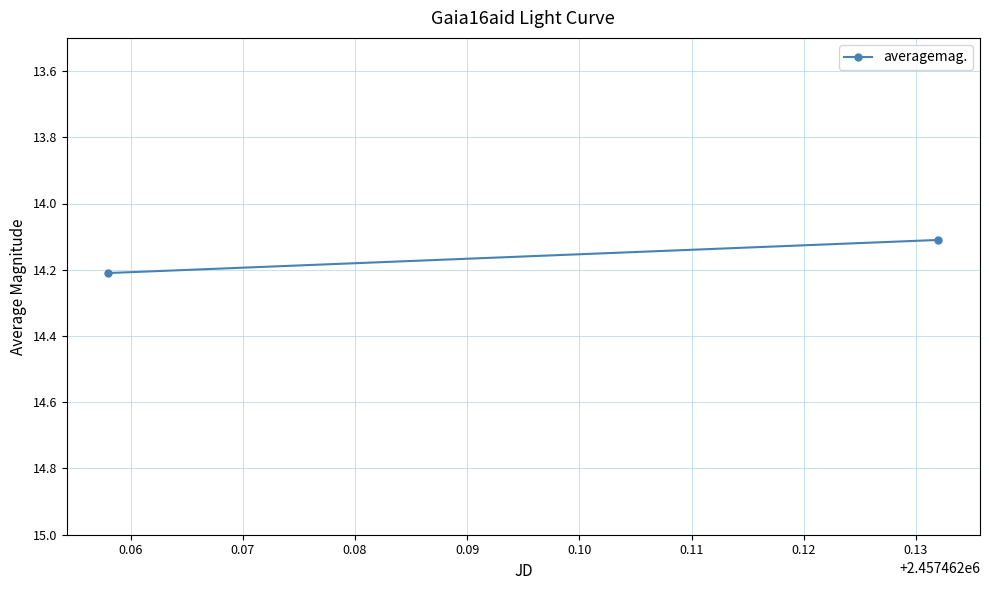

Reading right to left, extract all data points from this chart.

14.1	14.2